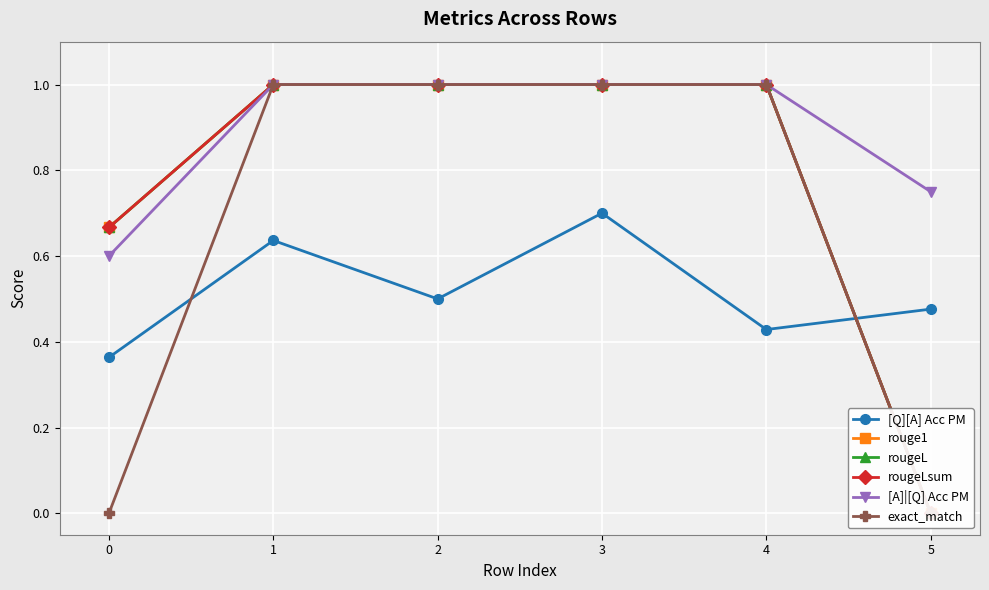

At which label is [A]|[Q] Acc PM closest to 0?

0